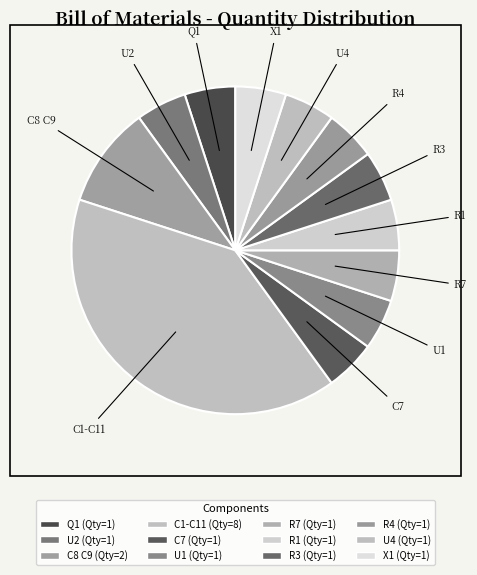

Count the number of slices in the pie.

12